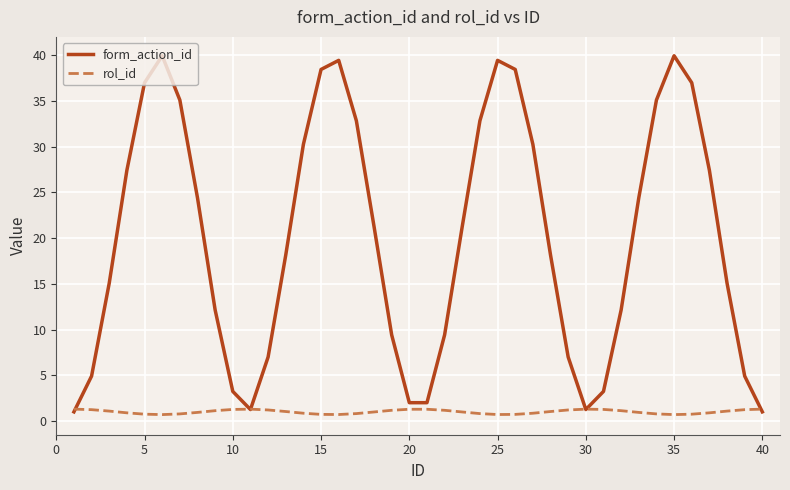

Rank the series by their maximum value, from lowest to highest.

rol_id, form_action_id